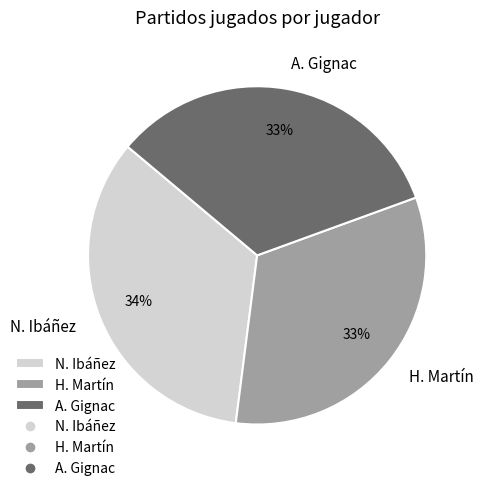

To the nearest percent, what portion does A. Gignac represent?

33%